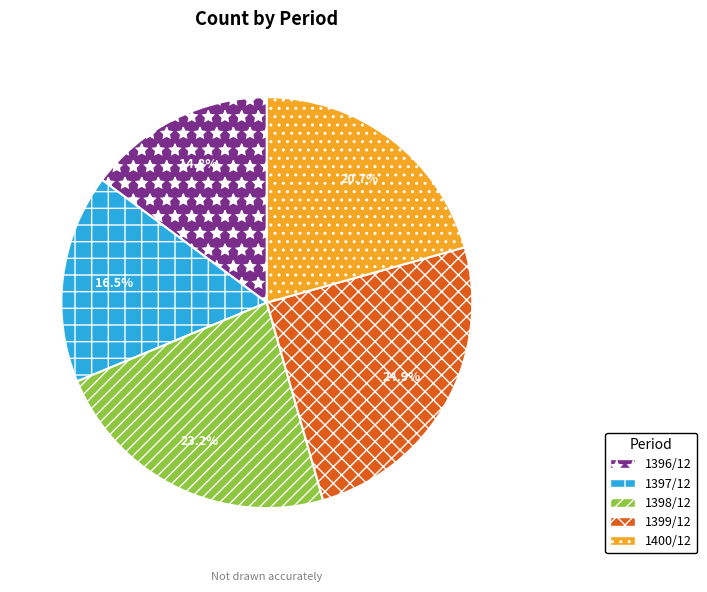

To the nearest percent, what is the average slice percentage?

20%